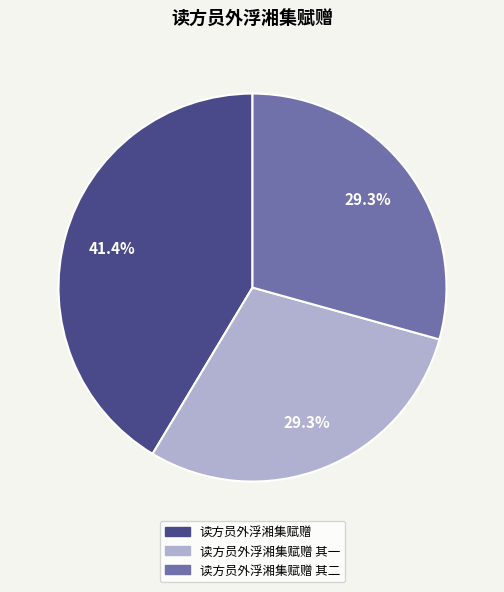

Is there a majority slice in this chart?

No